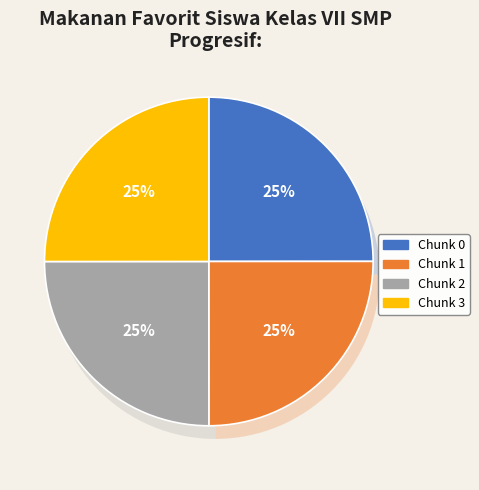

What percentage is the Chunk 1 slice, to the nearest percent?

25%